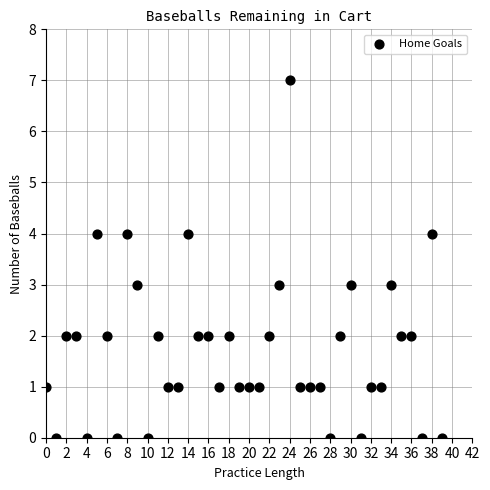

How many points are shown in the scatter plot?

40